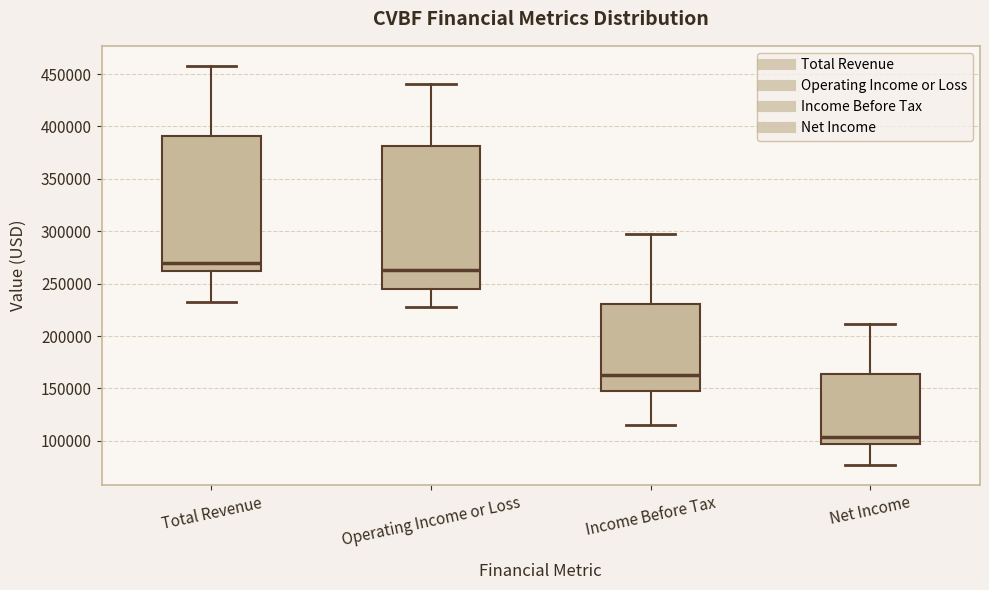

Reading left to right, read every box against the y-axis: the position of its median line, the range the box covers, and the ends of its whiskers. The values are not printed on the chart, so give them approximately, as read against the axis.

Total Revenue: median 270000, box 260000 to 390000, whiskers 235000 to 460000
Operating Income or Loss: median 265000, box 245000 to 380000, whiskers 230000 to 440000
Income Before Tax: median 165000, box 150000 to 230000, whiskers 115000 to 300000
Net Income: median 105000, box 95000 to 165000, whiskers 75000 to 210000